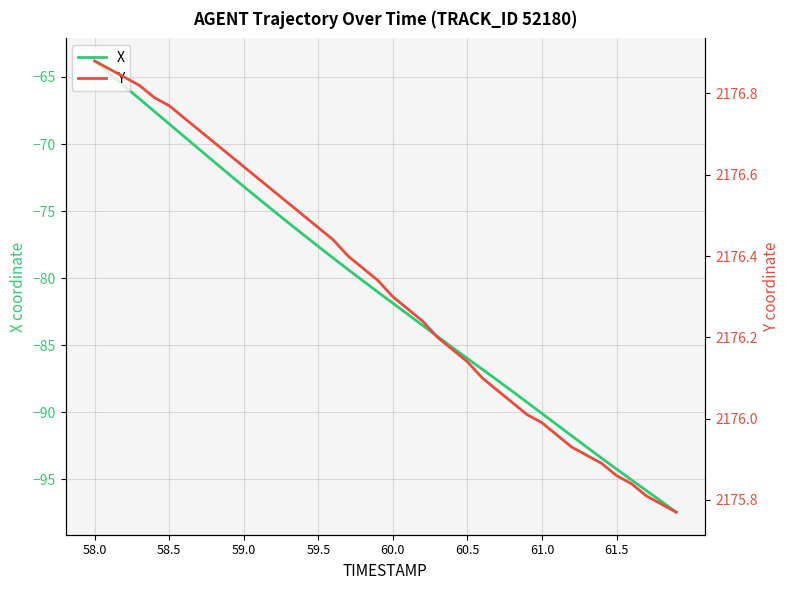

Reading left to right, transcribe all the data shown in this chart.

X: -63.8	-64.7	-65.7	-66.6	-67.6	-68.5	-69.4	-70.4	-71.3	-72.2	-73.2	-74.1	-75.0	-75.9	-76.8	-77.6	-78.5	-79.4	-80.2	-81.0	-81.9	-82.7	-83.5	-84.4	-85.2	-86.0	-86.8	-87.6	-88.4	-89.3	-90.1	-90.9	-91.8	-92.6	-93.4	-94.2	-95.0	-95.8	-96.6	-97.4
Y: 2176.9	2176.9	2176.8	2176.8	2176.8	2176.8	2176.7	2176.7	2176.7	2176.7	2176.6	2176.6	2176.6	2176.5	2176.5	2176.5	2176.4	2176.4	2176.4	2176.3	2176.3	2176.3	2176.2	2176.2	2176.2	2176.1	2176.1	2176.1	2176.0	2176.0	2176.0	2176.0	2175.9	2175.9	2175.9	2175.9	2175.8	2175.8	2175.8	2175.8